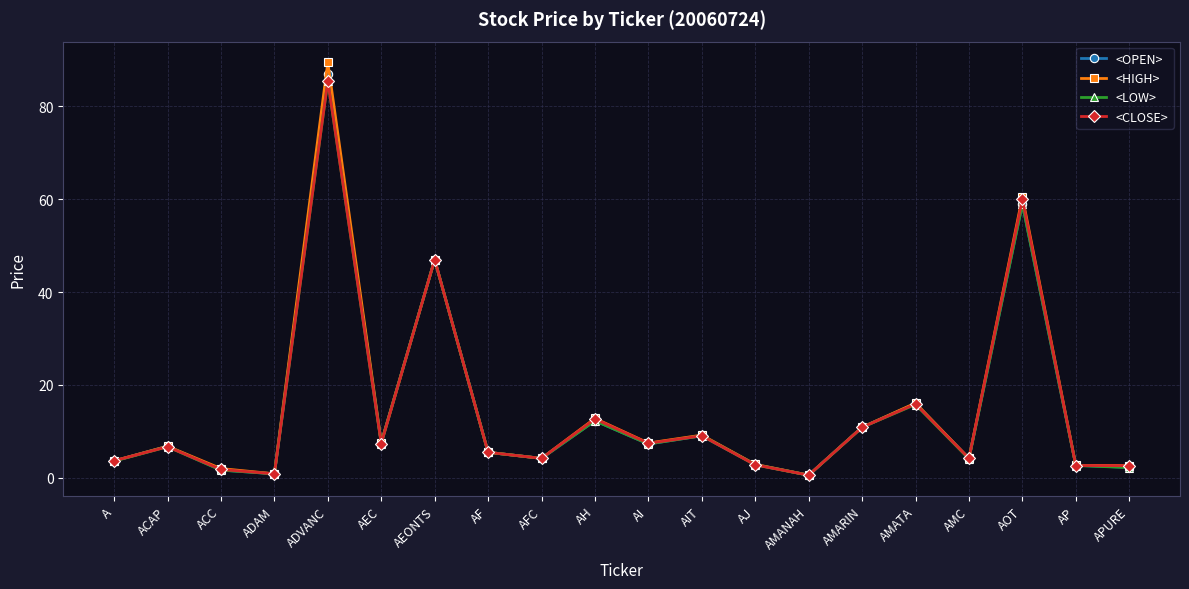

Between AIT and AOT, which series saw the biggest shift?

<HIGH>